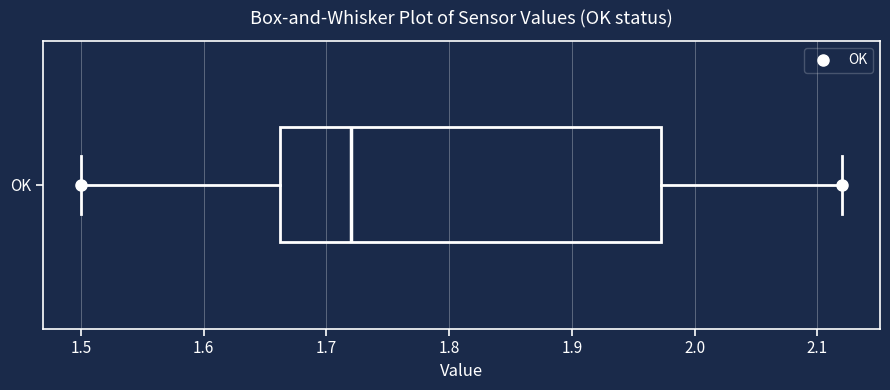

Where is the right edge of the box for OK on the x-axis? The values are not printed on the chart, so give them approximately, as read against the axis.

1.97